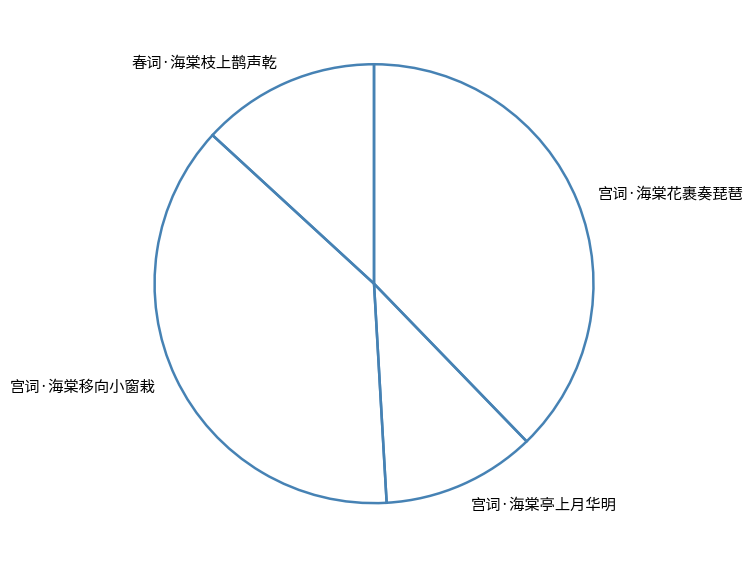

Is there a majority slice in this chart?

No